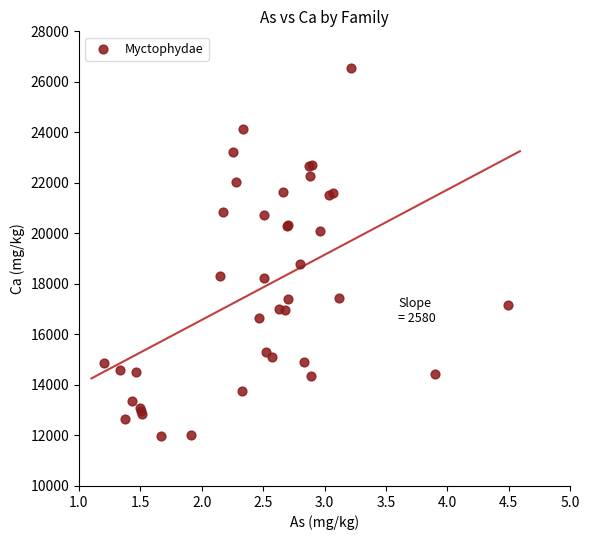

What Y value in the scatter plot is closest to 19263?

18790.4